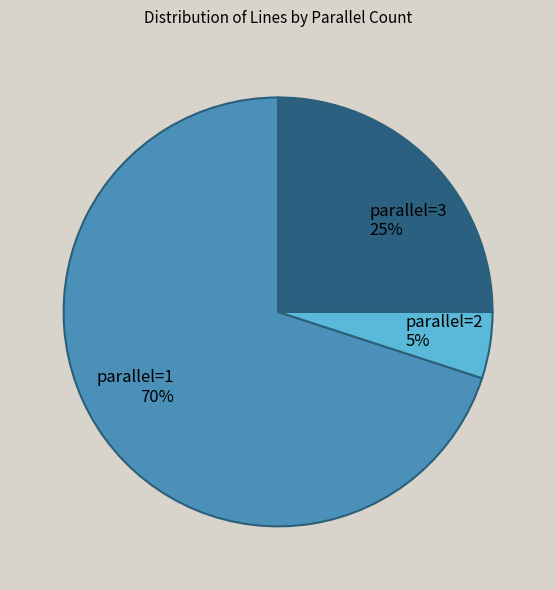

Is it true that parallel=1 is 76% of the pie?

False